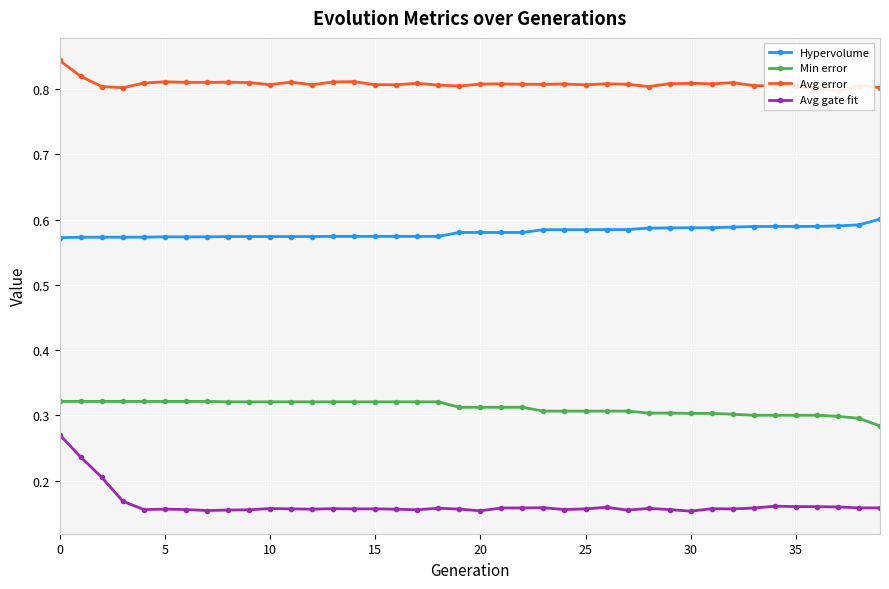

True or false: Avg error and Min error cross at least once.

False